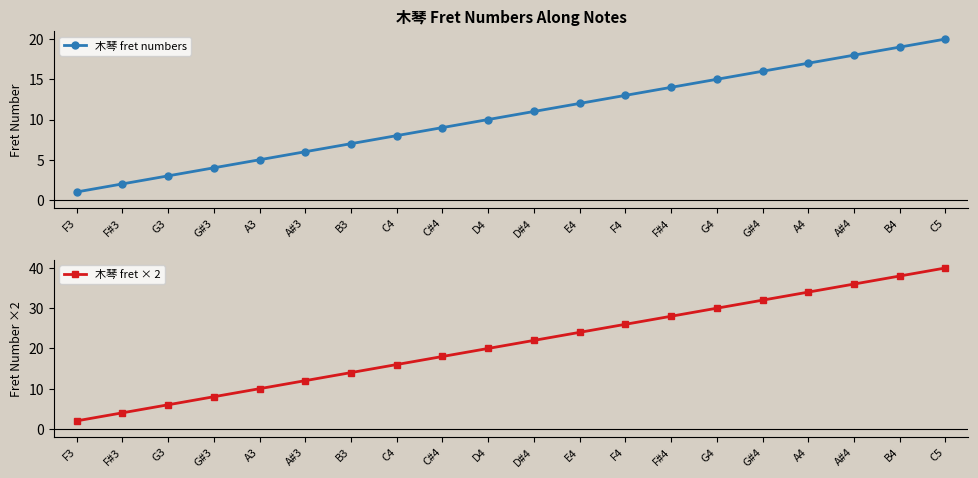

What is the highest value of the 木琴 fret numbers series?

20